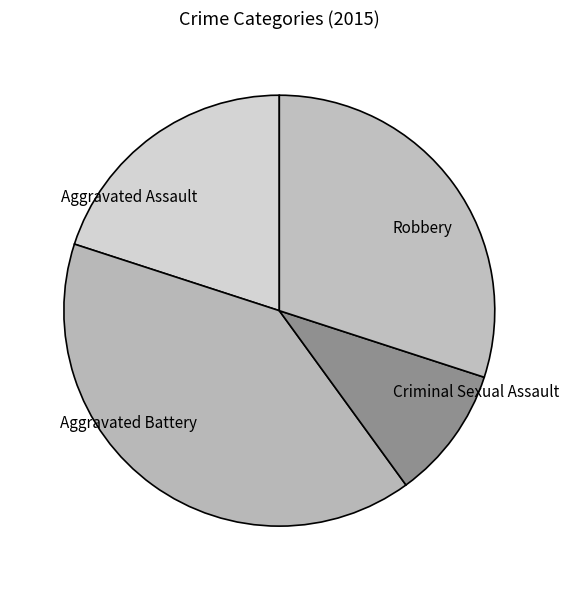

What is the largest slice in the pie chart?

Aggravated Battery